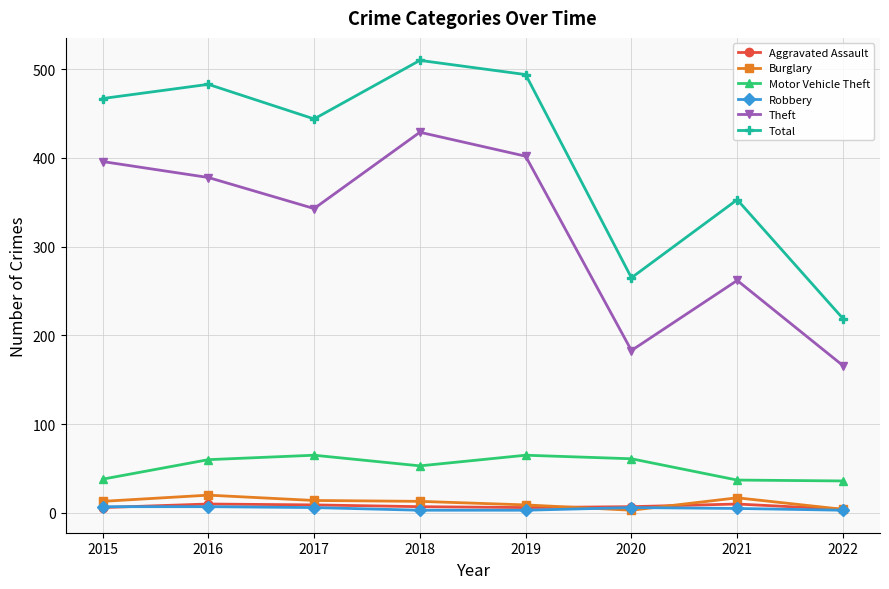

True or false: Burglary and Theft intersect in this chart.

False